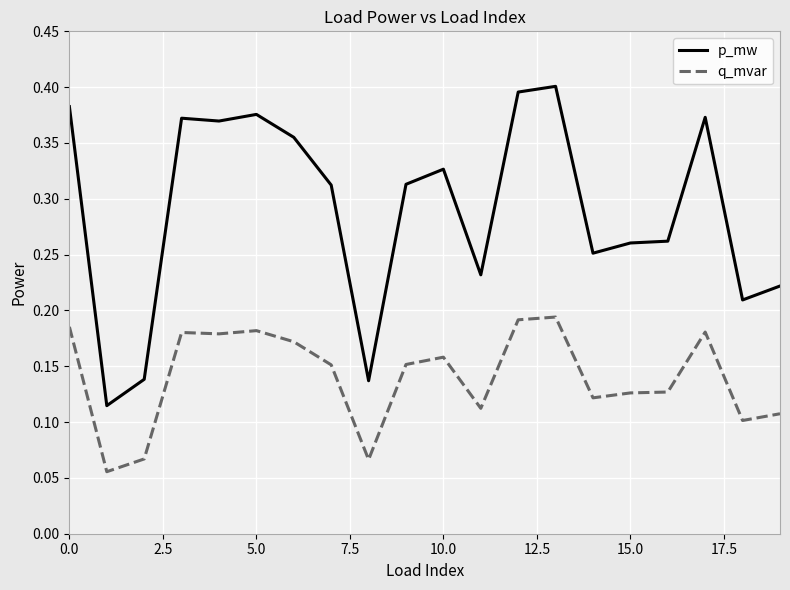

Is this an area chart (filled region under the line)?

No